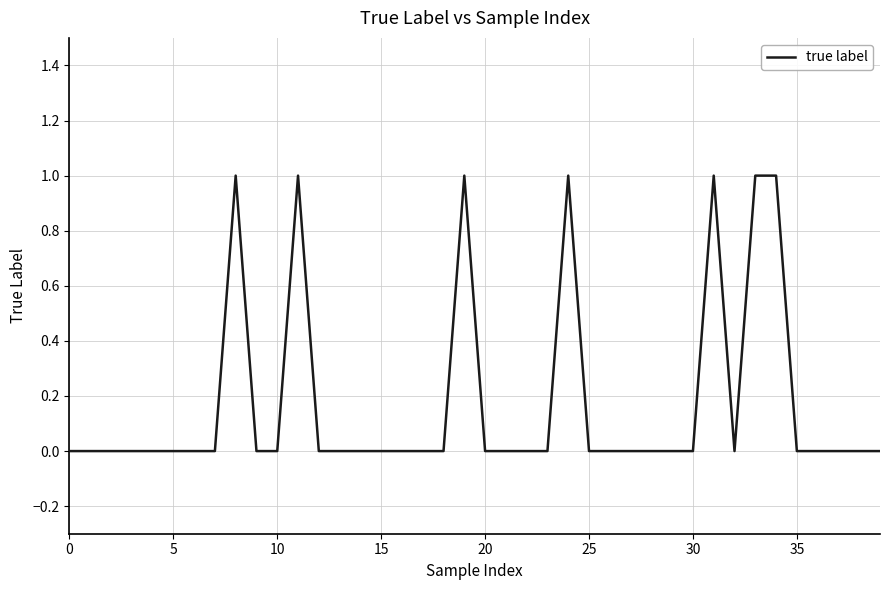

What is the sum of all values?

7